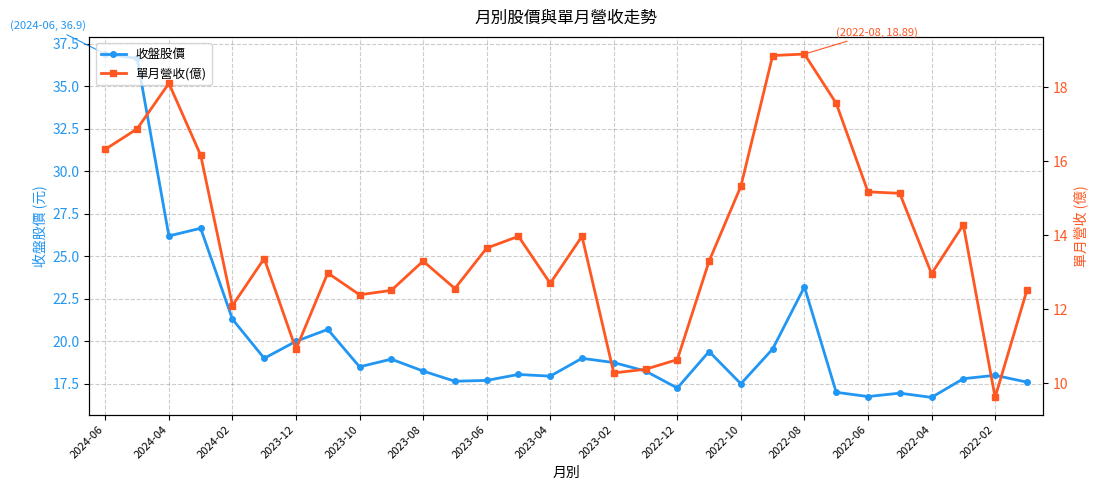

How many interior local valleys does the 單月營收(億) series have?

8